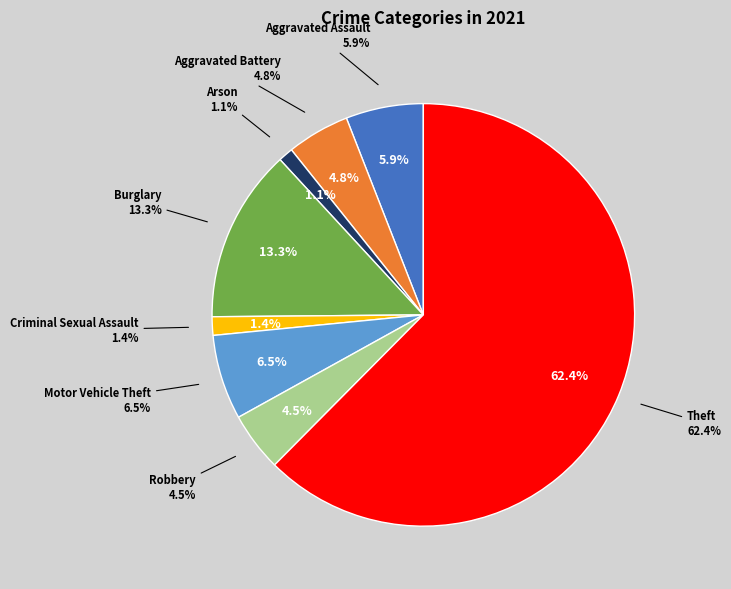

What is the total percentage of Criminal Sexual Assault and Theft?

63.8%